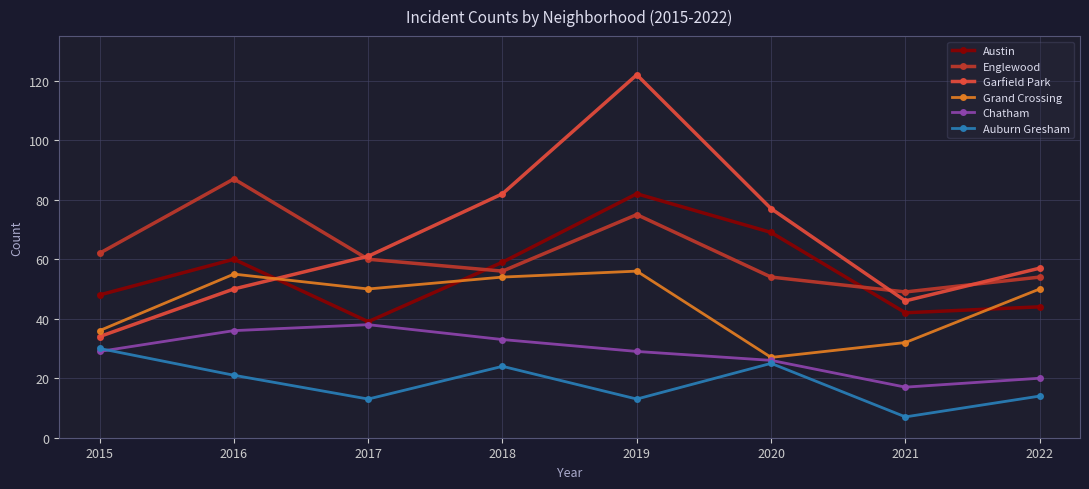

List the series in order of their peak value, lowest first.

Auburn Gresham, Chatham, Grand Crossing, Austin, Englewood, Garfield Park